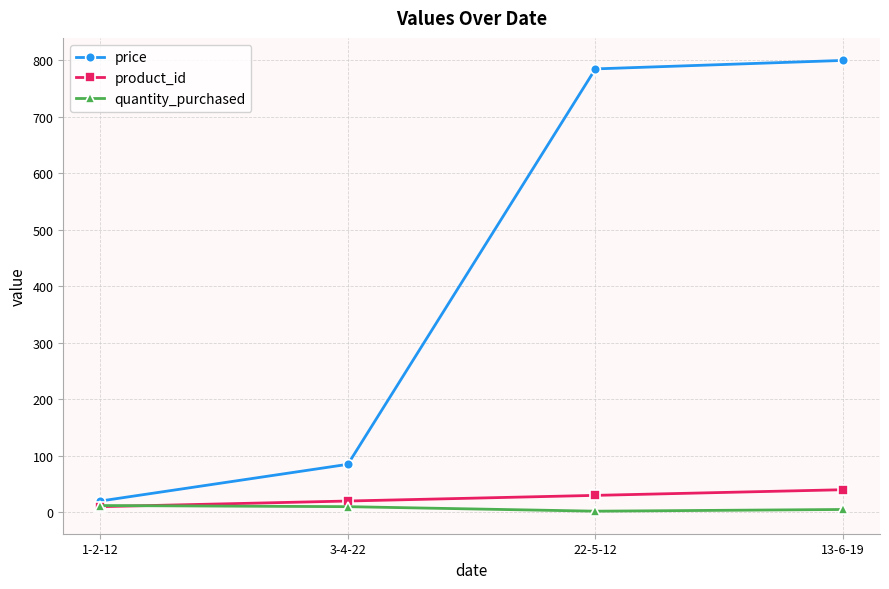

How many series are shown in this chart?

3